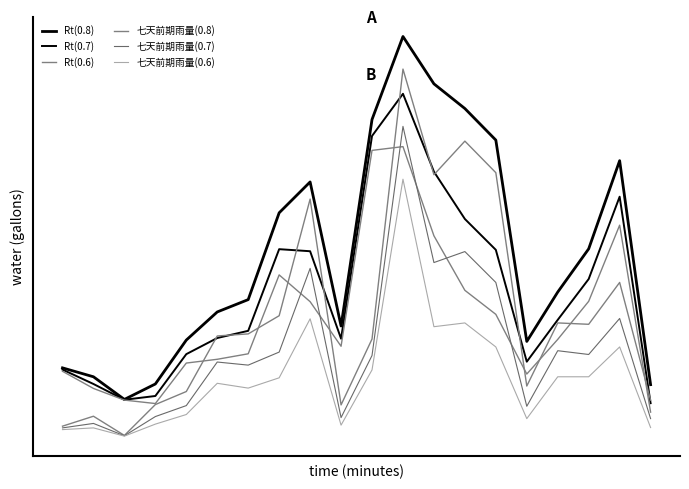

What is the sum of all 七天前期雨量(0.6) values?

353.2